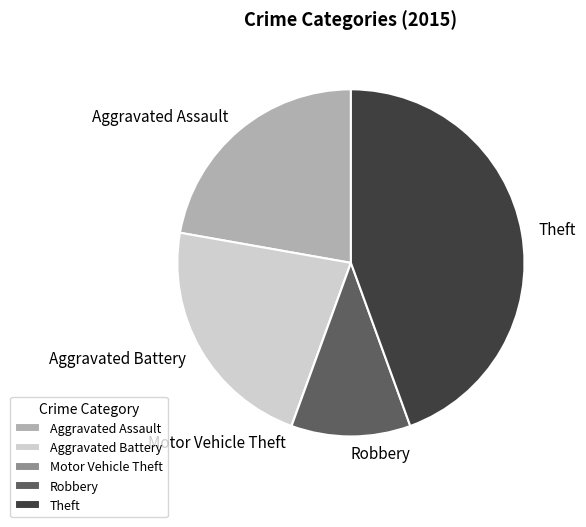

Which slice is the largest?

Theft